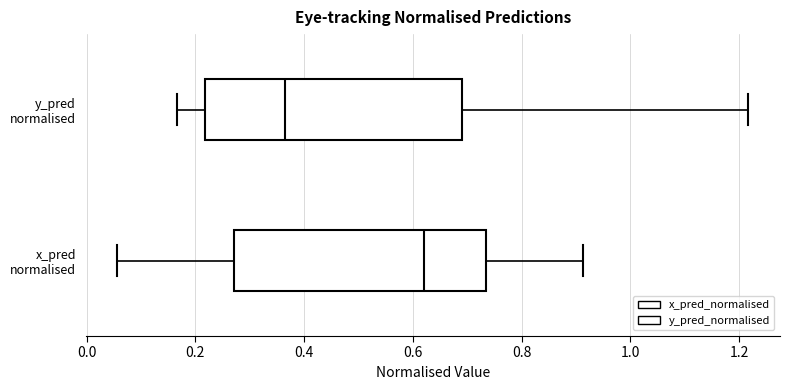

Reading bottom to top, transcribe this box plot: for each box, give where its median line is, the range the box spans, and where its two whiskers end, as read against the x-axis. The values are not printed on the chart, so give them approximately, as read against the axis.

x_pred normalised: median 0.62, box 0.28 to 0.74, whiskers 0.06 to 0.92
y_pred normalised: median 0.36, box 0.22 to 0.70, whiskers 0.16 to 1.22